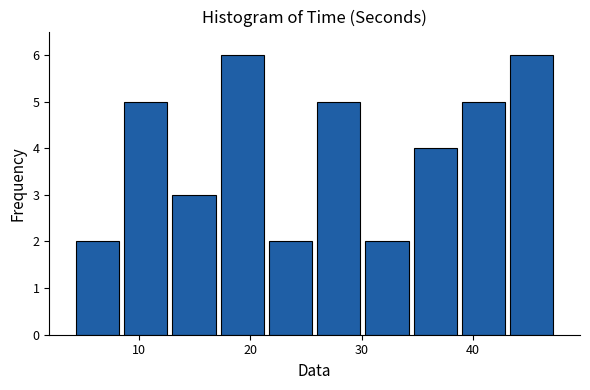

What is the height of the bar covering 26 to 30 on the x-axis? Neither the bar edges nor the heights are printed on the chart, so give them approximately, as read against the axes.

5